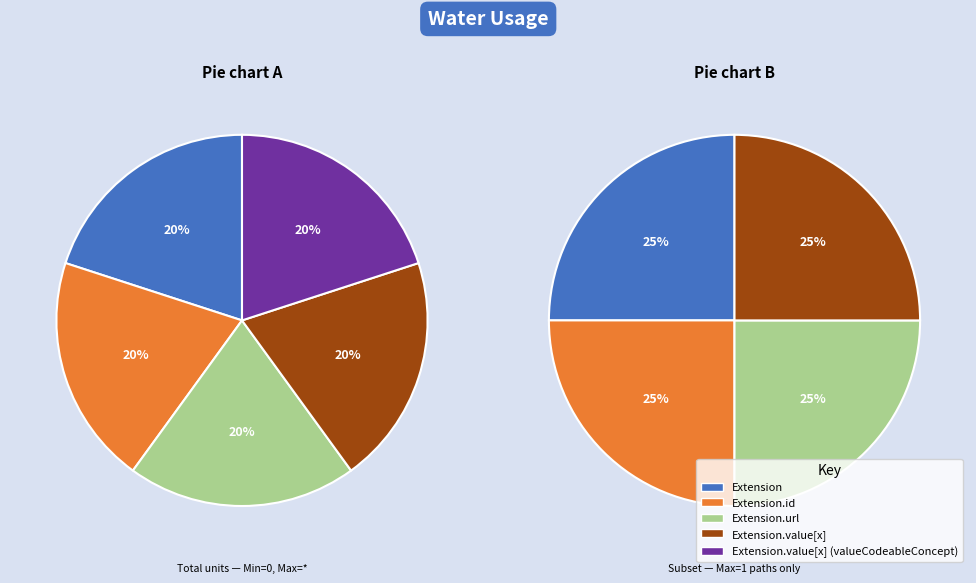

What is the smallest slice in the pie chart?

Extension.id